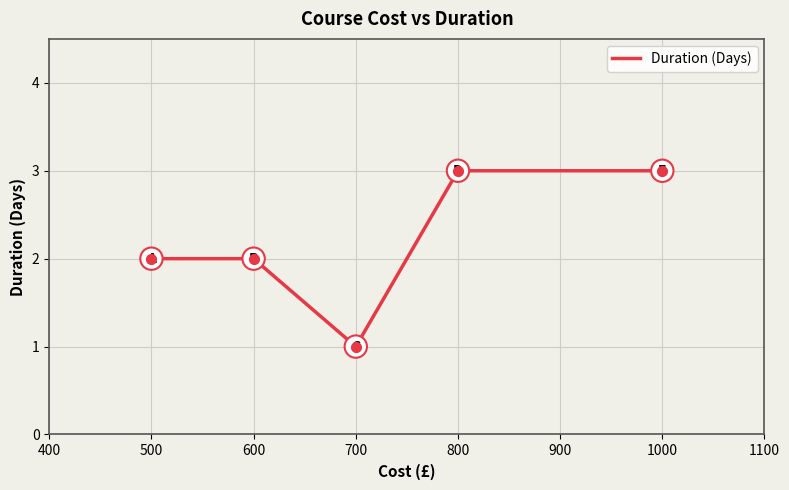

Approximately how many times larger is the value at Team Building compared to Agile Project Management?

0.3